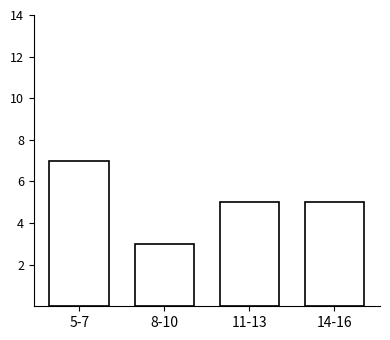

Reading right to left, list all the values displayed in this chart.

14-16=5	11-13=5	8-10=3	5-7=7